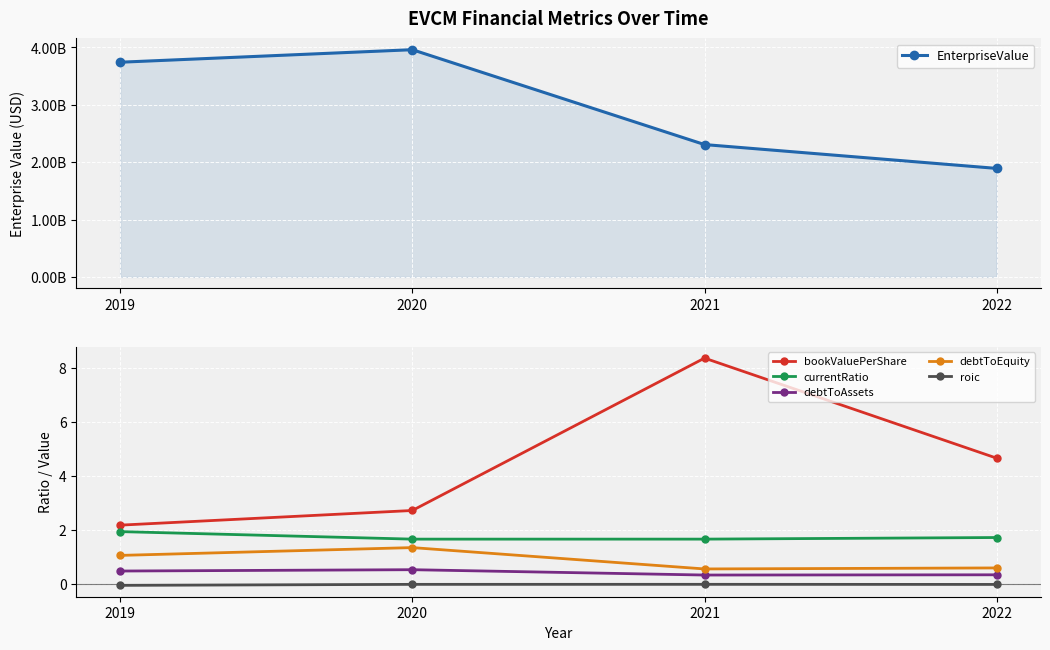

Is the value of bookValuePerShare at 2022 greater than the value of debtToAssets at 2020?

Yes